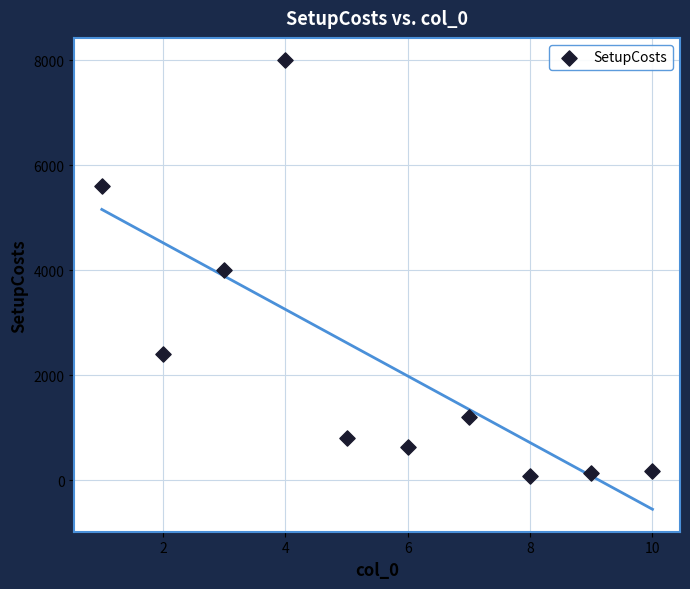

What is the average Y value?

2305